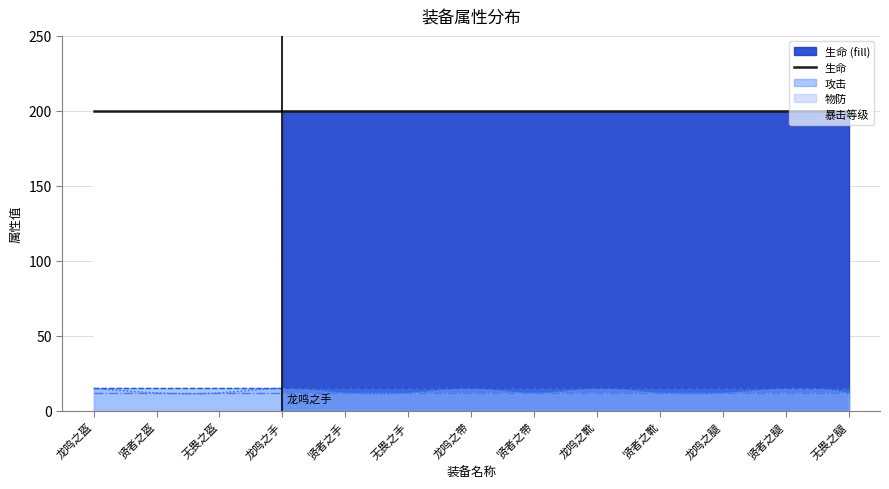

What is the average value of the 攻击 series?

15.0